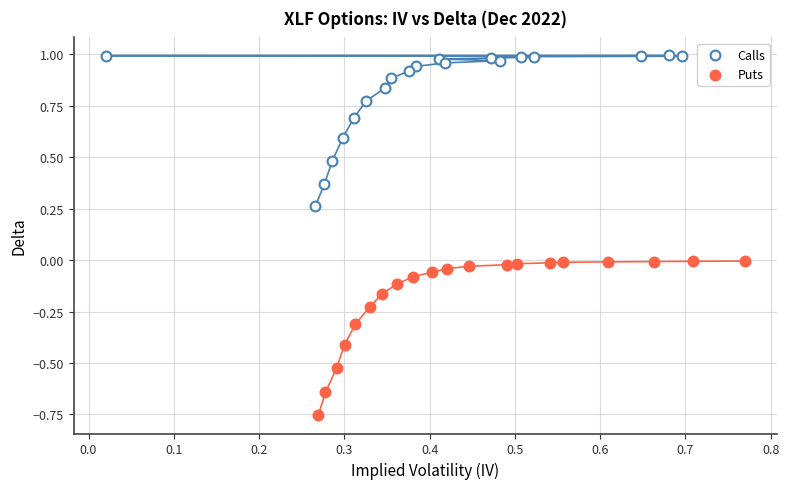

Which series contains the lowest Y value?

Puts